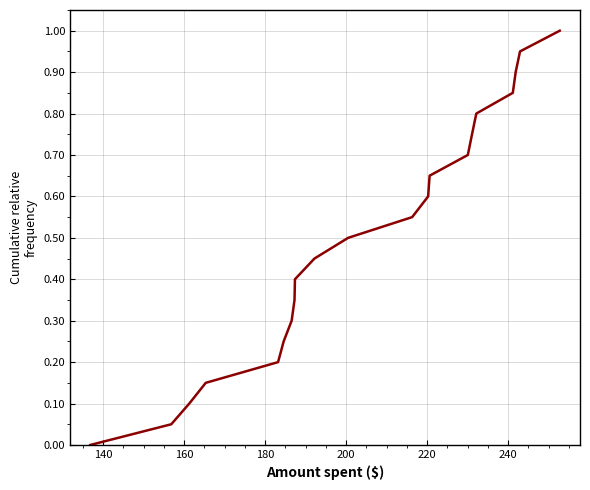

What is the greatest value displayed?

1.0